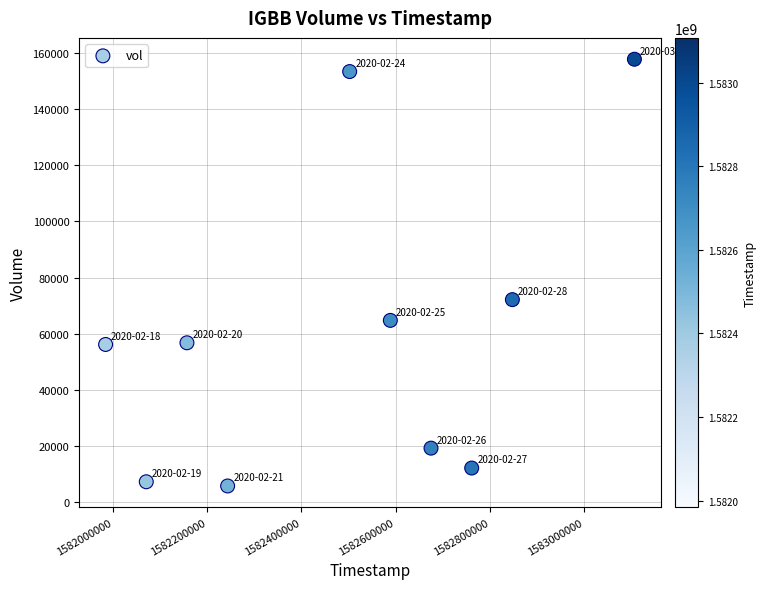

What Y value in the scatter plot is closest to 81750?

72100